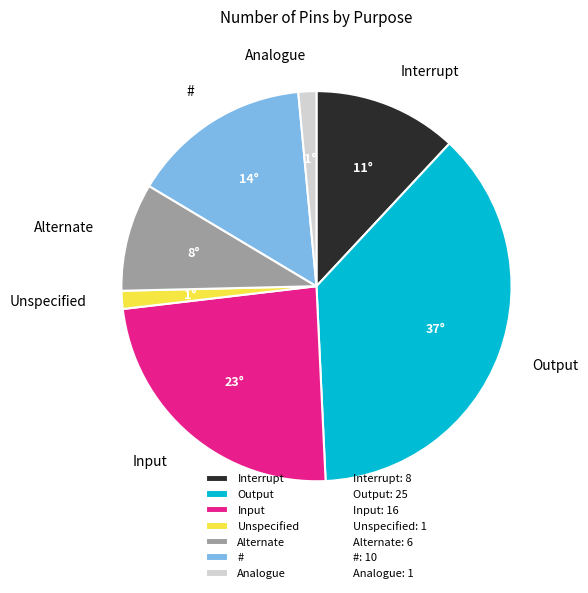

Which category has the biggest portion of the pie?

Output